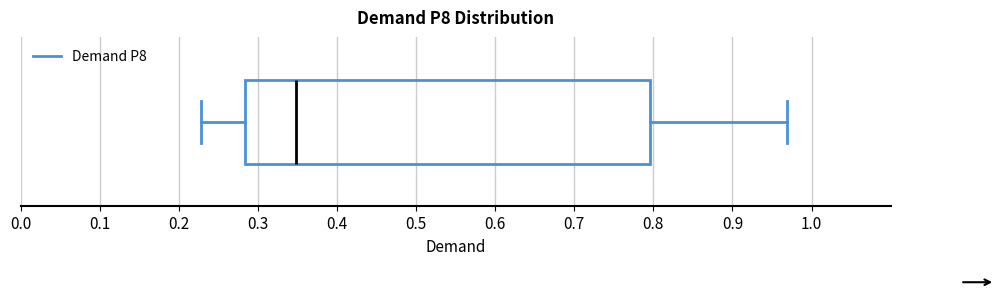

Transcribe this box plot: give where the median line is, the range the box spans, and where the two whiskers end, as read against the x-axis. The values are not printed on the chart, so give them approximately, as read against the axis.

median 0.35, box 0.28 to 0.80, whiskers 0.23 to 0.97